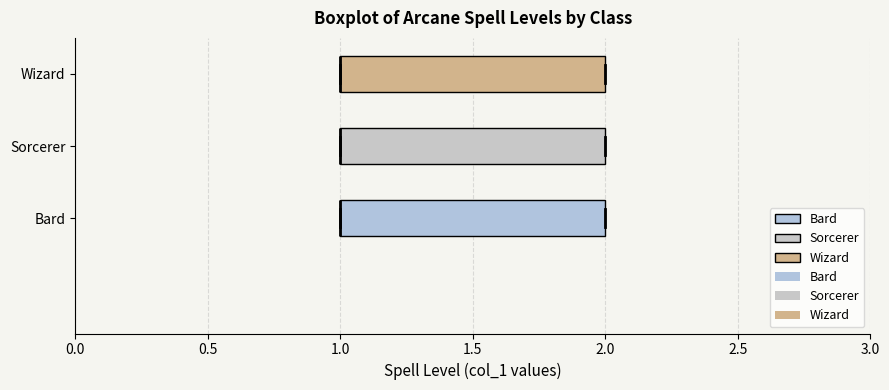

Where is the right edge of the box for Bard on the x-axis? The values are not printed on the chart, so give them approximately, as read against the axis.

2